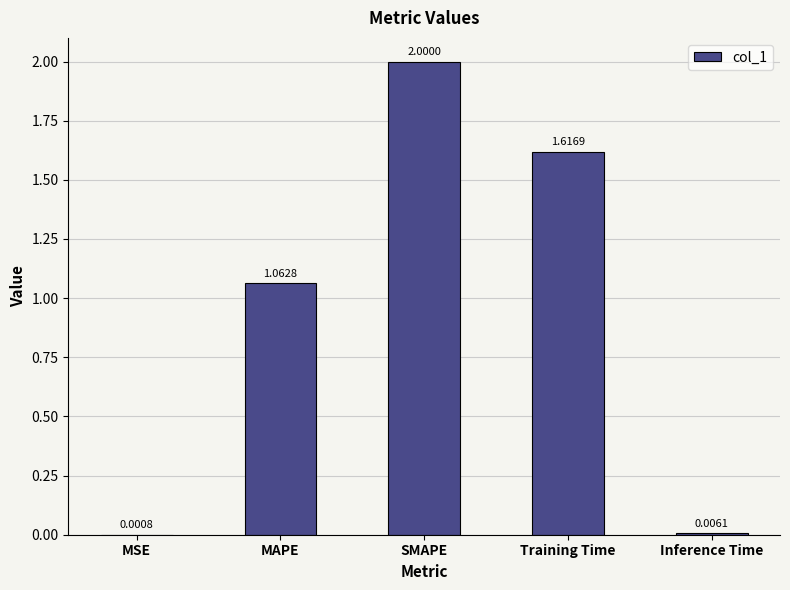

Where is the data nearest to the value 1?

MAPE